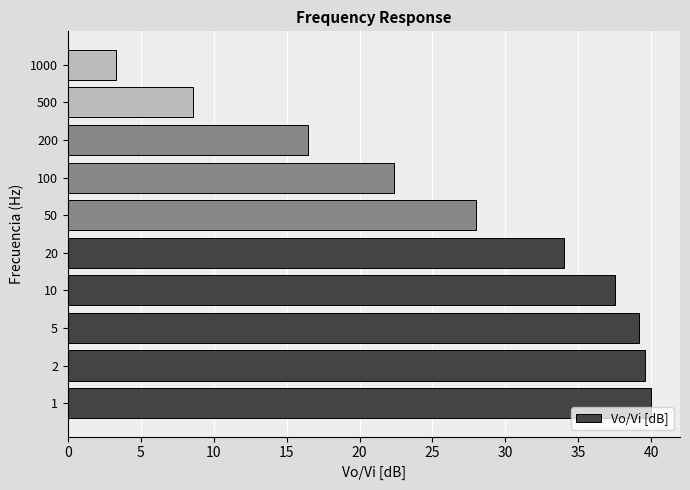

Reading top to bottom, what are all the values shown in this chart?

1000=3.3	500=8.6	200=16.4	100=22.3	50=28.0	20=34.0	10=37.5	5=39.2	2=39.6	1=40.0